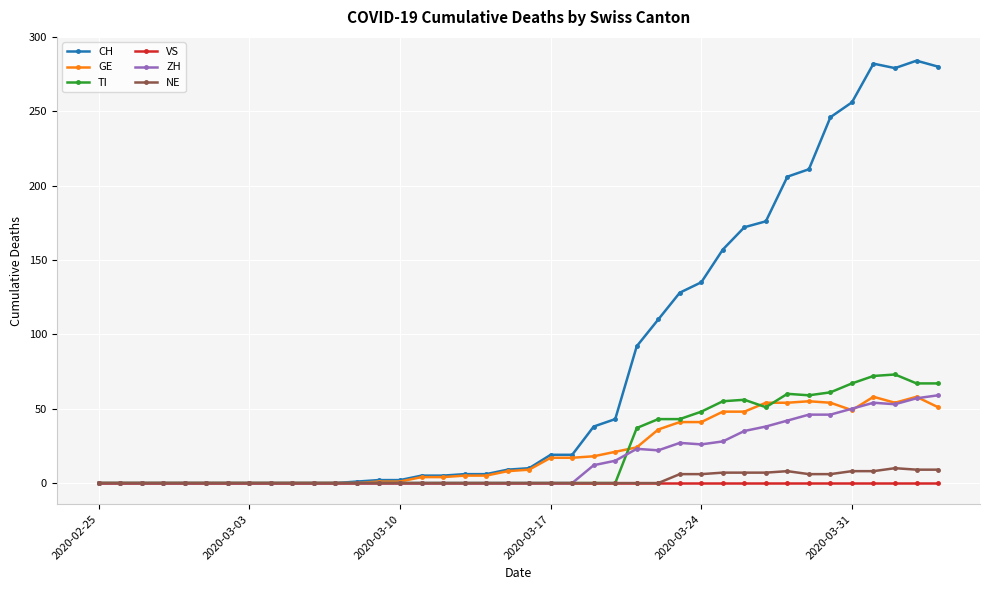

Which series has the largest total across all categories?

CH